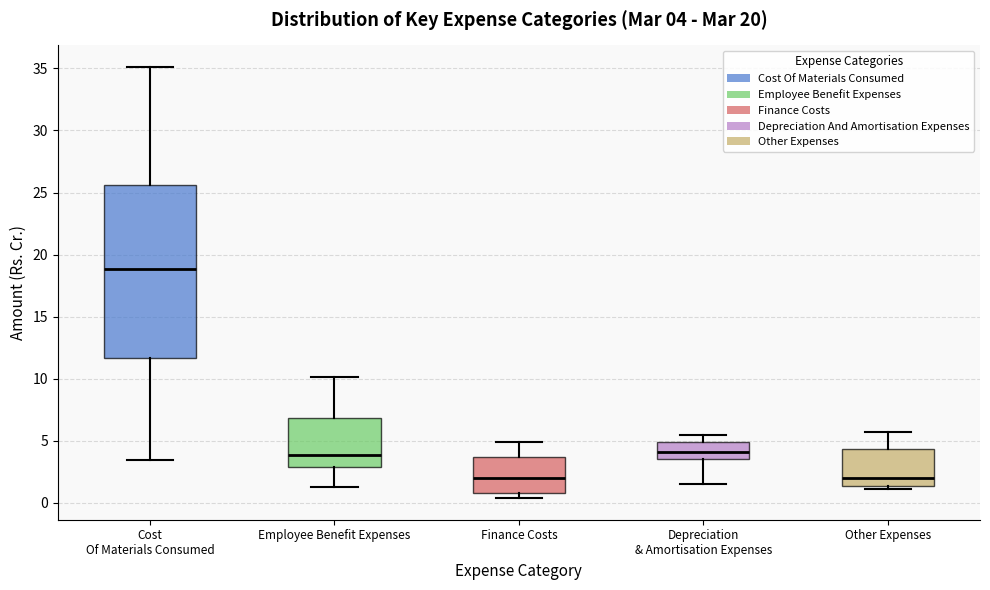

Which box is the tallest, from its lower edge to its upper edge?

Cost Of Materials Consumed